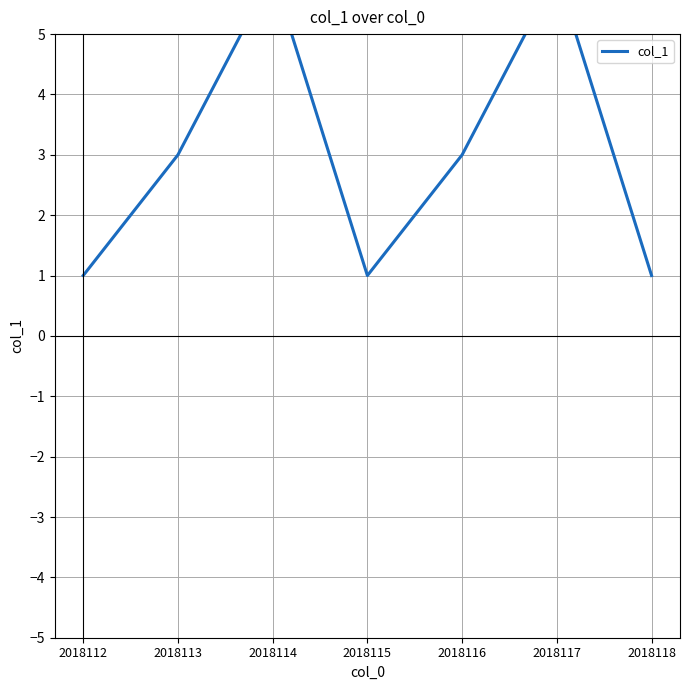

How many points are higher than both their immediate neighbors (excluding endpoints)?

2